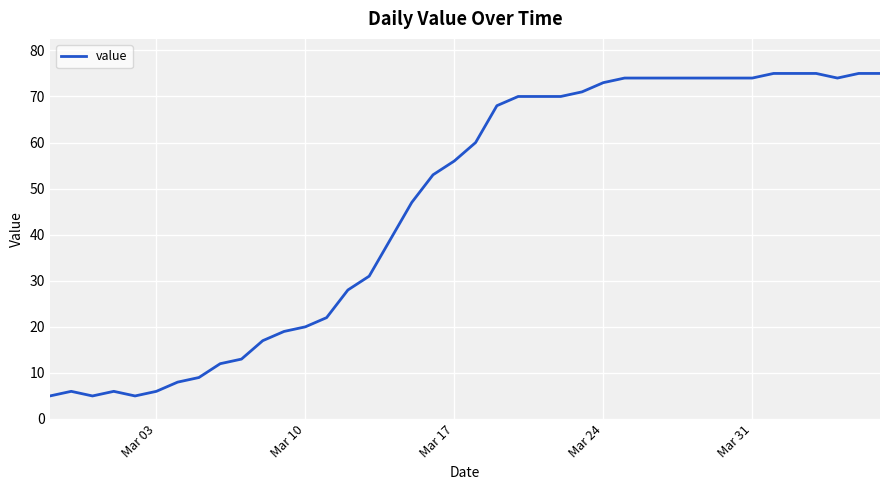

What is the greatest value displayed?

75